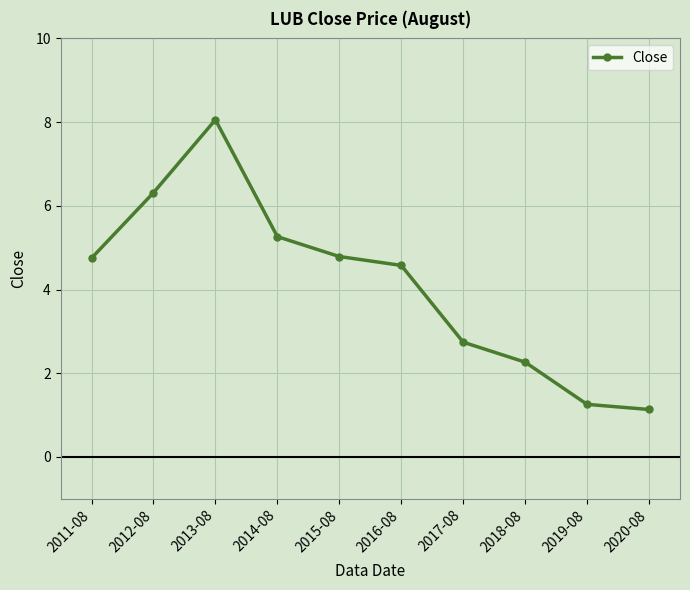

Reading left to right, what are all the values shown in this chart?

2011-08=4.8	2012-08=6.3	2013-08=8.1	2014-08=5.3	2015-08=4.8	2016-08=4.6	2017-08=2.7	2018-08=2.3	2019-08=1.3	2020-08=1.1